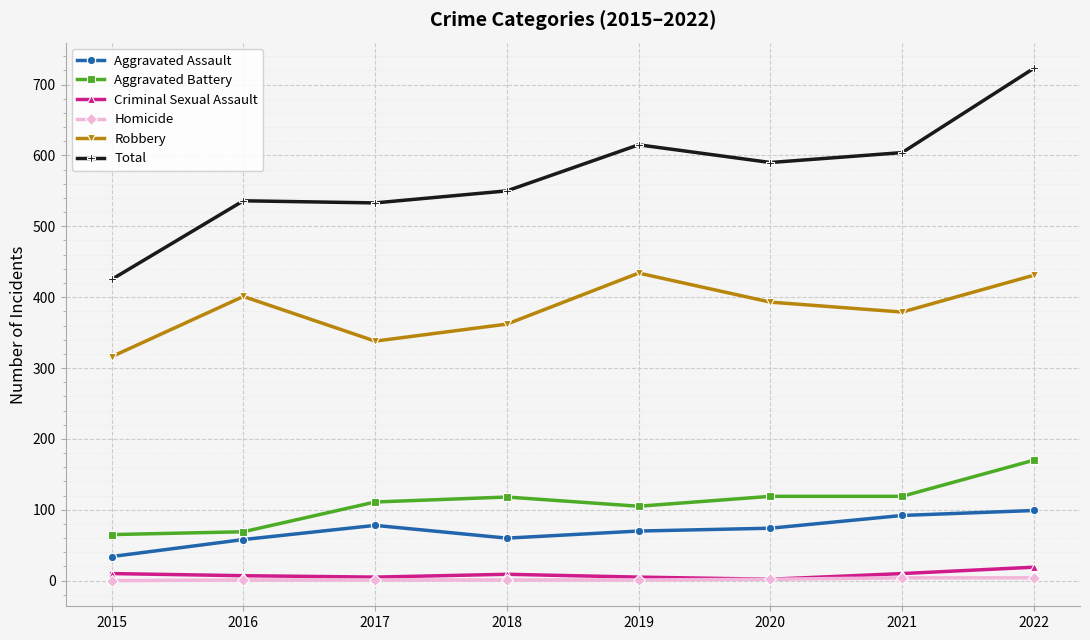

Which series has the widest spread of values?

Total